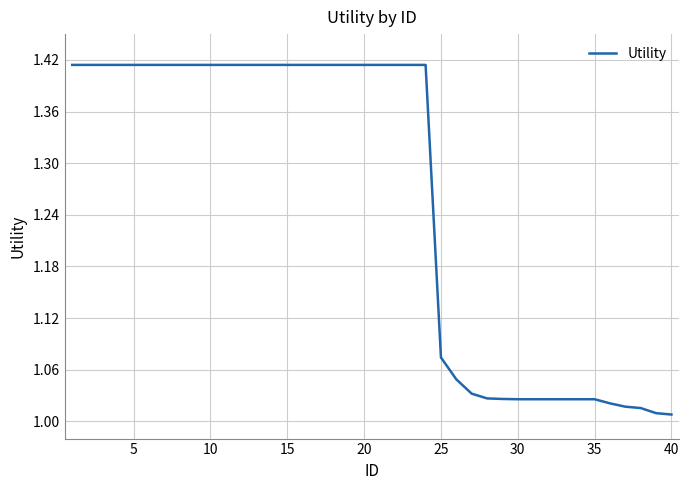

What is the difference between the maximum and minimum values?

0.4